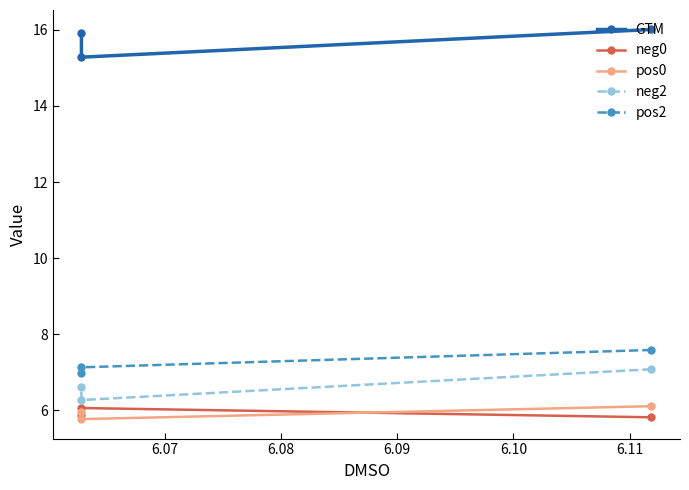

Which series has the largest total across all categories?

GTM